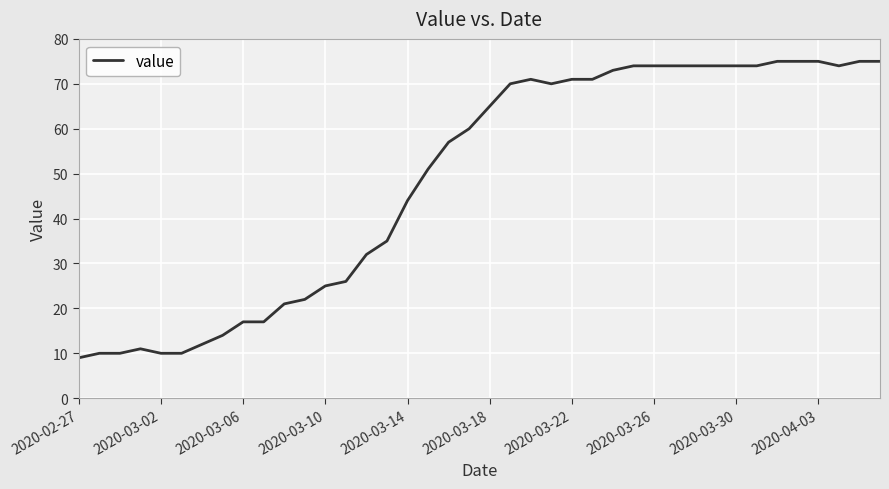

What is the greatest value displayed?

75